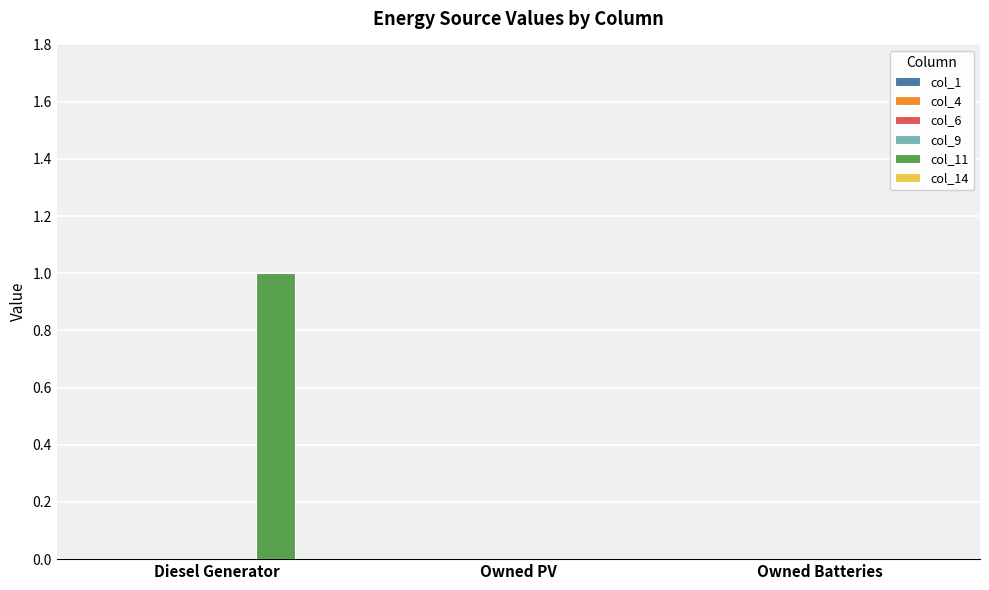

Reading left to right, what are all the values shown in this chart?

Diesel Generator=1	Owned PV=0	Owned Batteries=0